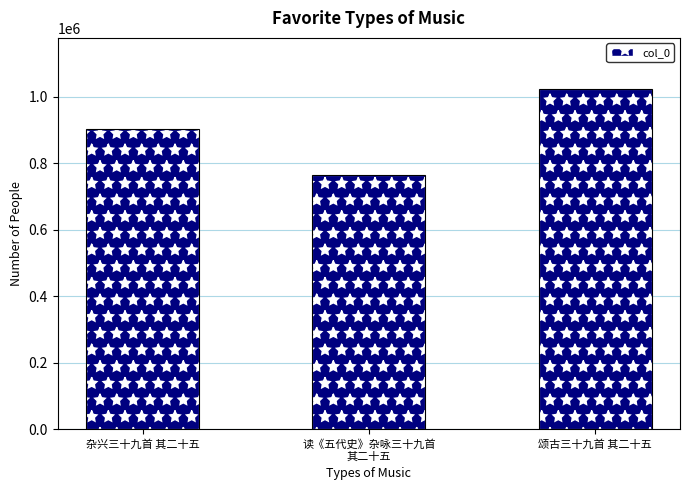

Reading left to right, what are all the values shown in this chart?

903190	765339	1023350